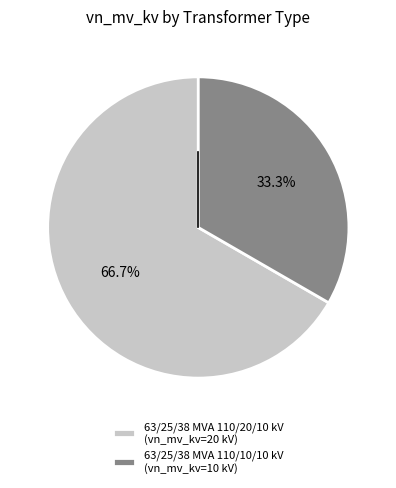

Which has a higher value, 63/25/38 MVA 110/10/10 kV (vn_mv_kv=10 kV) or 63/25/38 MVA 110/20/10 kV (vn_mv_kv=20 kV)?

63/25/38 MVA 110/20/10 kV (vn_mv_kv=20 kV)